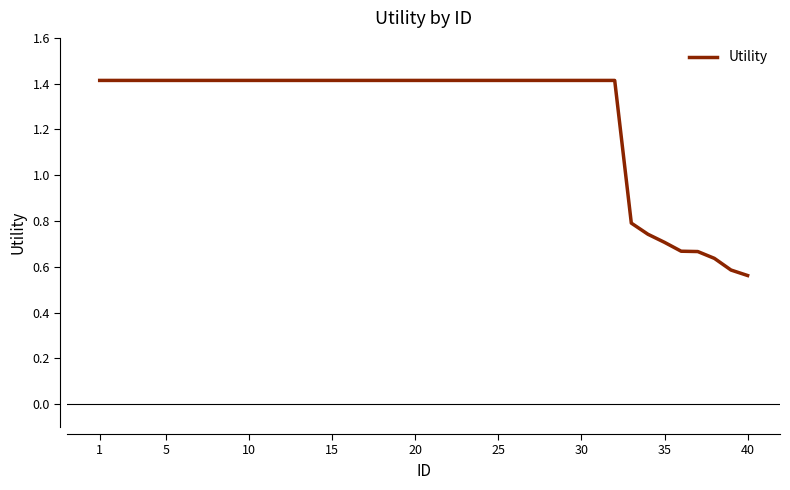

What is the difference between the maximum and minimum values?

0.9